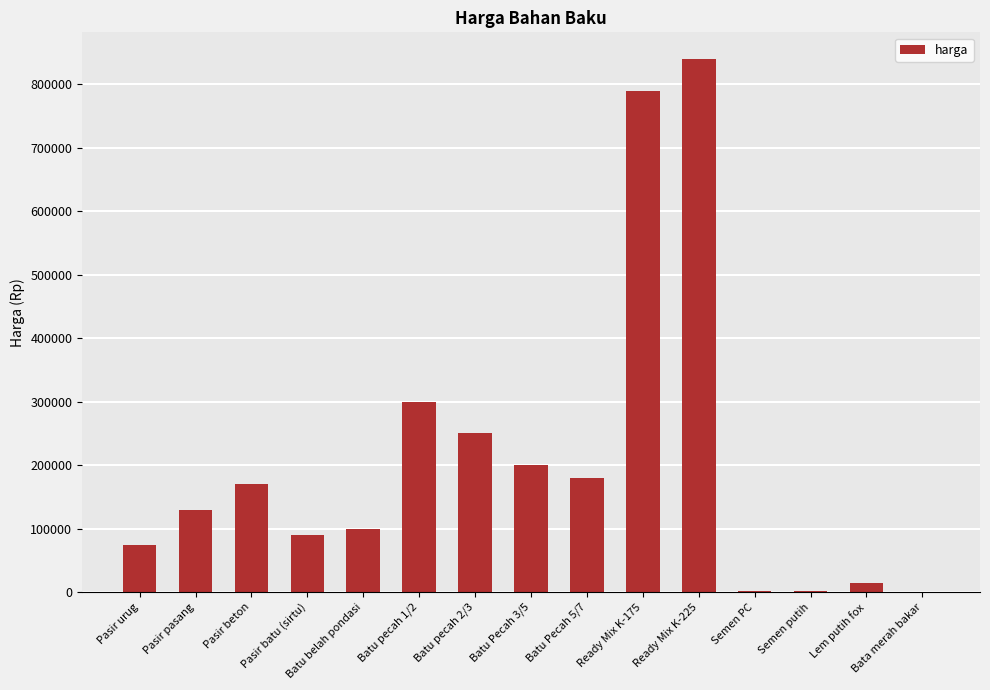

Which category has the highest value across all series?

Ready Mix K-225